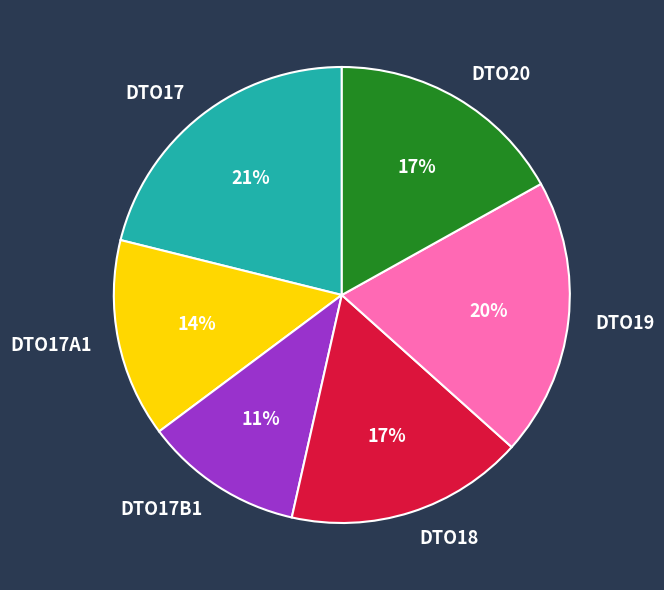

What percentage is the DTO17B1 slice, to the nearest percent?

11%